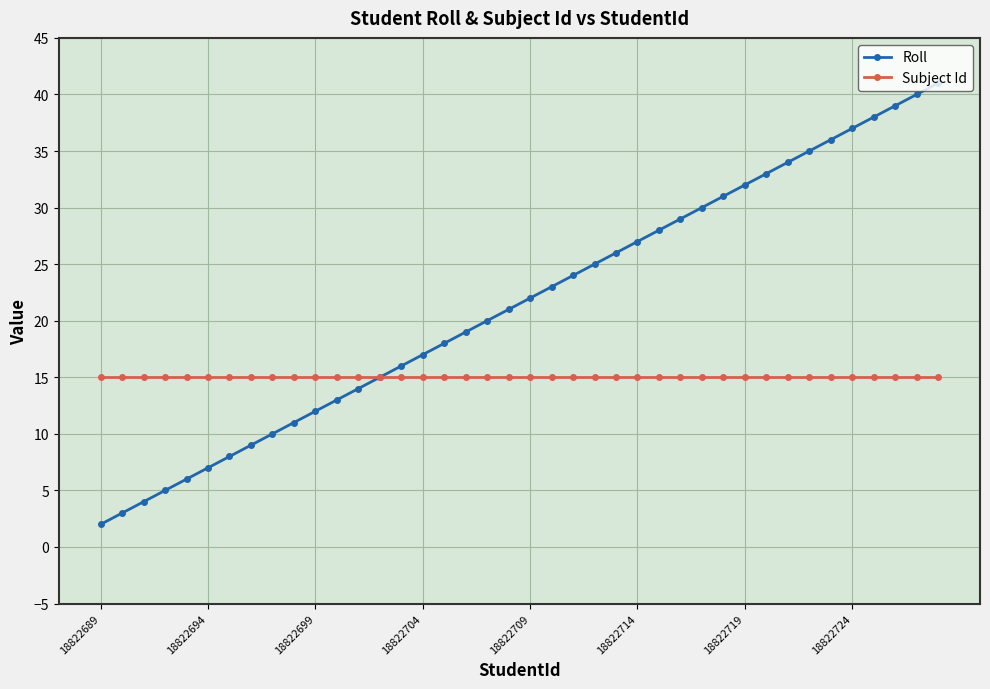

What are all the series names shown in the legend?

Roll, Subject Id